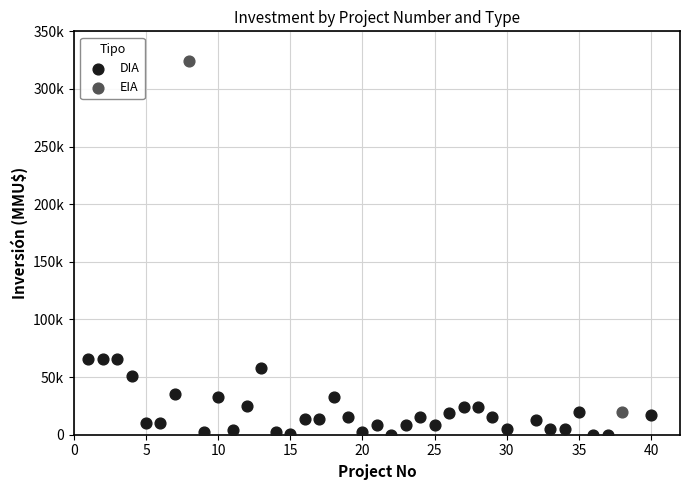

What are all the series names shown in the legend?

DIA, EIA